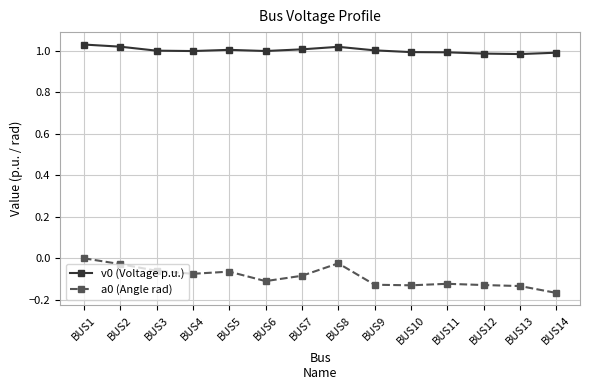

What is the sum of the v0 (Voltage p.u.) values at BUS5 and BUS6?

2.0